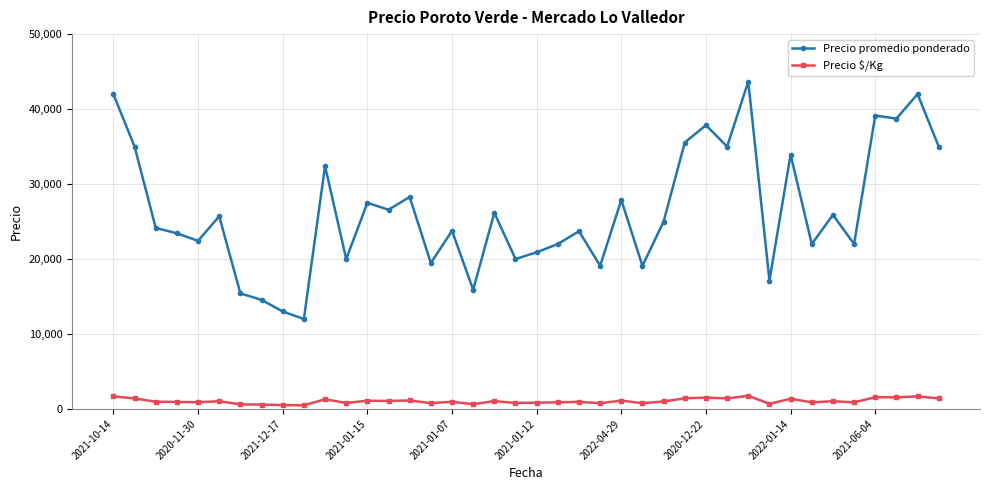

What is the sum of all Precio promedio ponderado values?

1053212